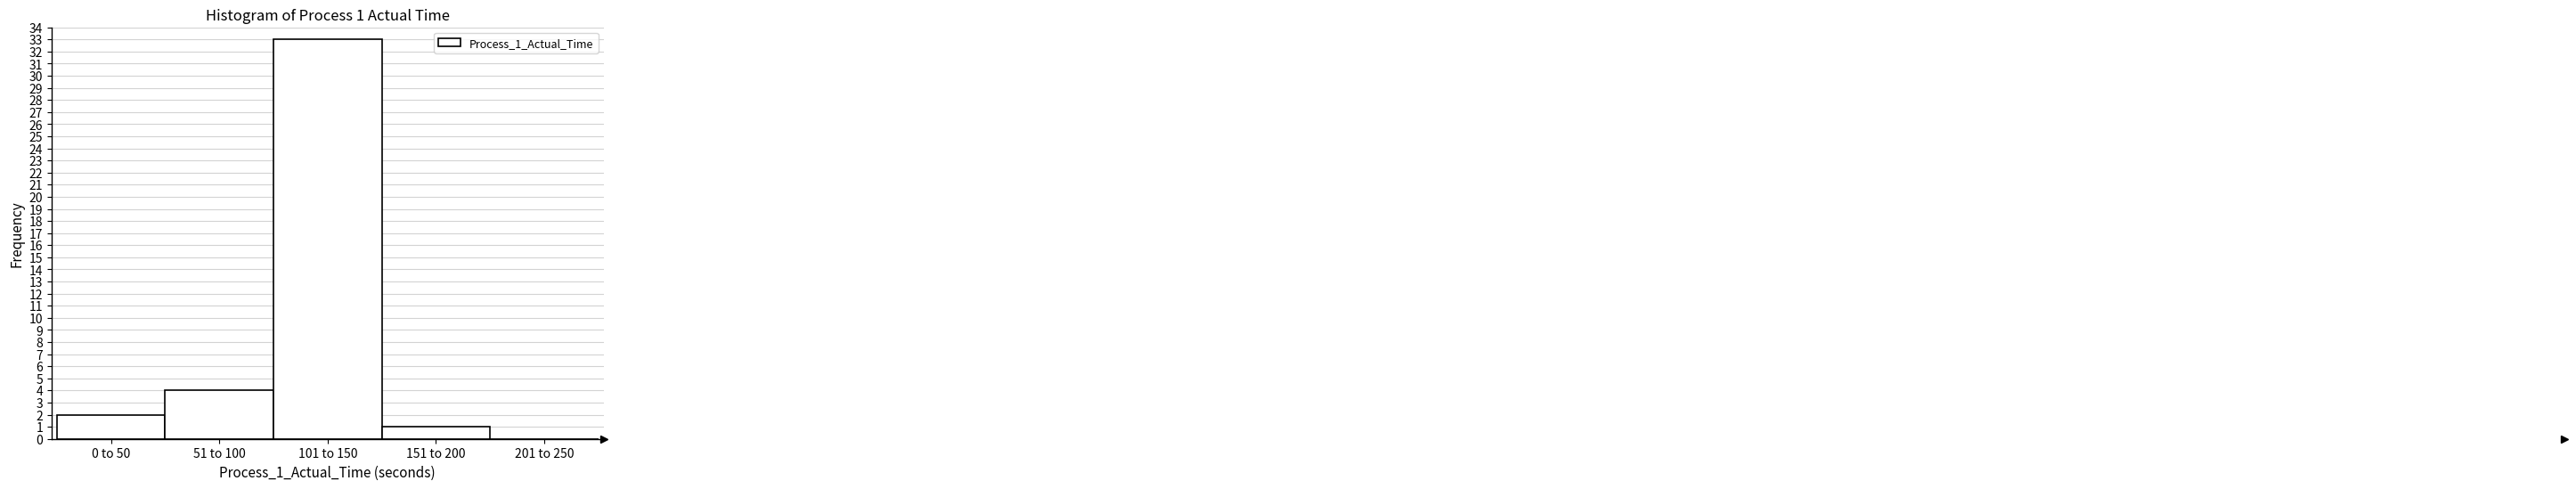

Reading left to right, what are all the values shown in this chart?

0 to 50=2	51 to 100=4	101 to 150=33	151 to 200=1	201 to 250=0